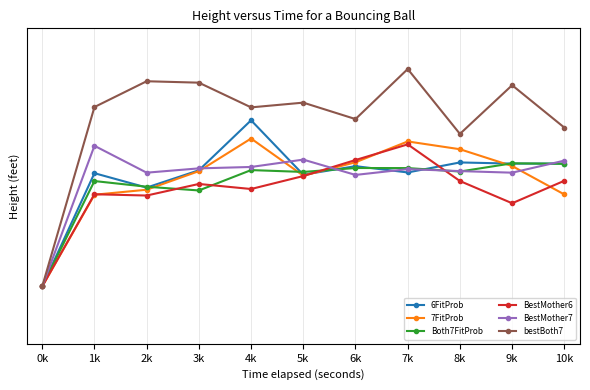

True or false: BestMother7 and 6FitProb cross at least once.

True